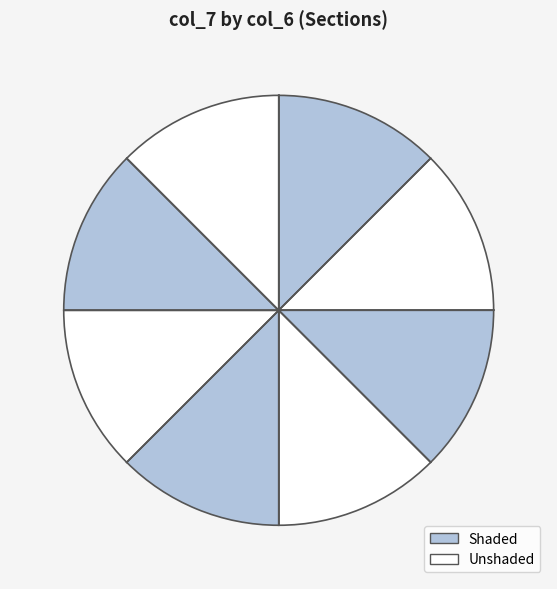

Is there a majority slice in this chart?

No